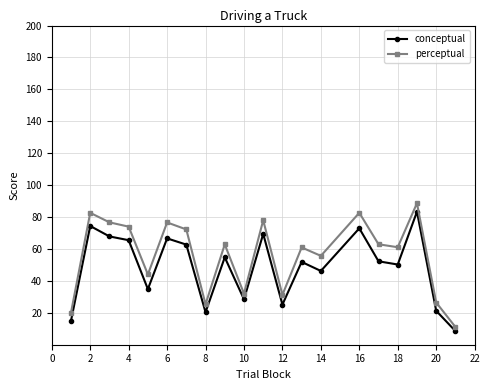

What is the lowest value of the perceptual series?

11.1